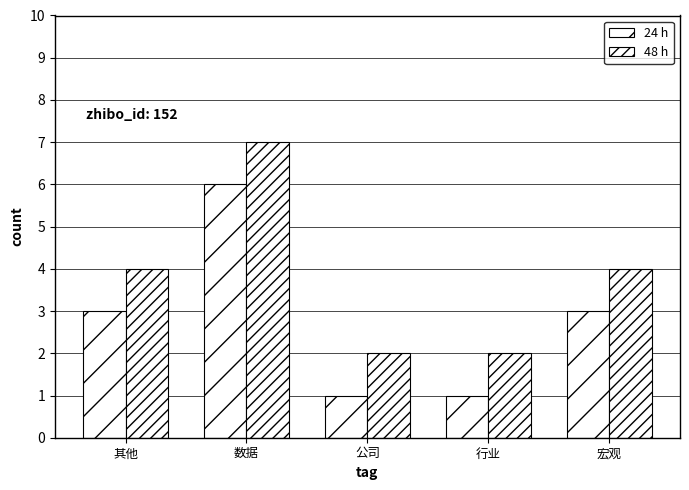

Rank the series by their average value, from highest to lowest.

48 h, 24 h